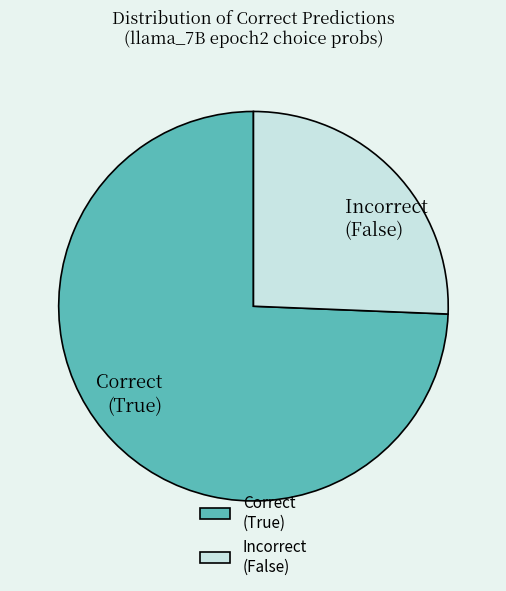

Which has a higher value, Incorrect (False) or Correct (True)?

Correct (True)